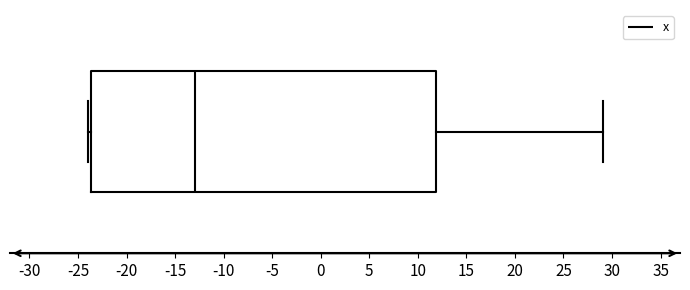

Where is the right edge of the box on the x-axis? The values are not printed on the chart, so give them approximately, as read against the axis.

12.0